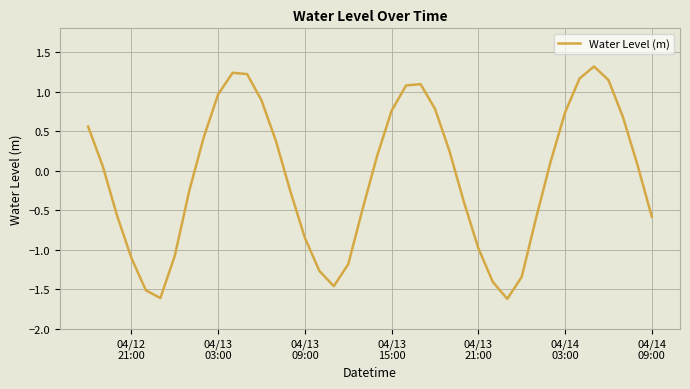

How many distinct data groups are displayed?

1